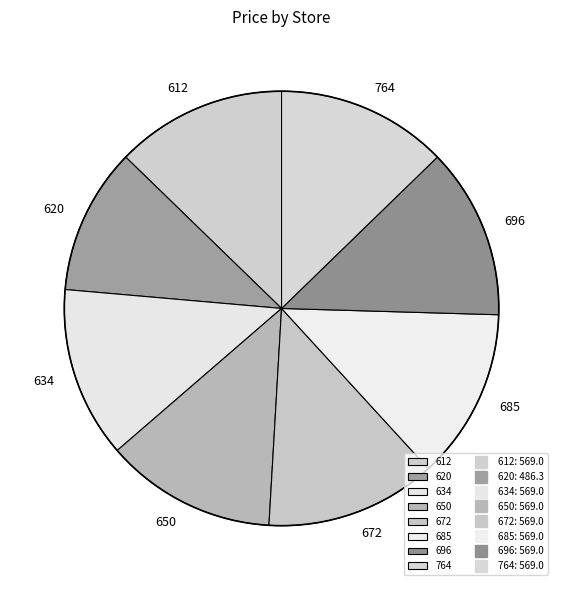

Is it true that 685 is 13% of the pie?

True